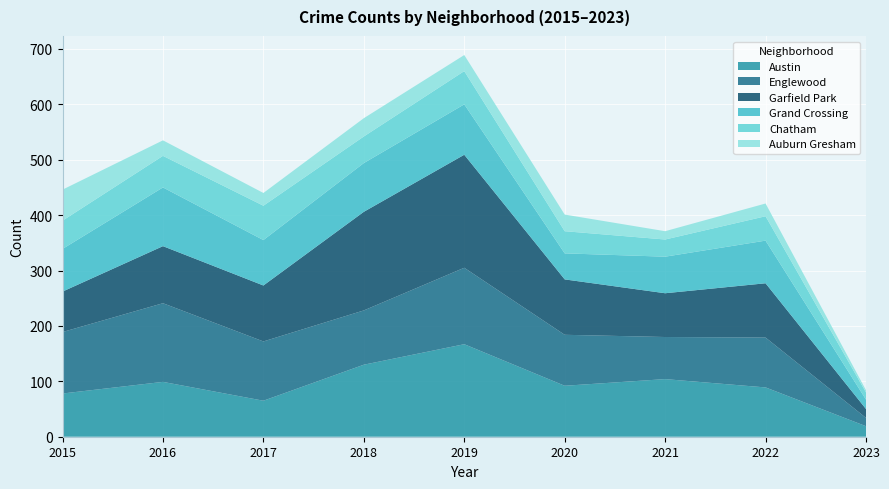

Reading right to left, list all the values displayed in this chart.

Austin: 19	89	104	92	167	130	65	99	78
Englewood: 15	90	76	92	138	98	107	142	111
Garfield Park: 16	98	79	100	204	178	101	103	73
Grand Crossing: 17	77	66	47	91	88	82	106	77
Chatham: 13	44	31	40	60	48	62	57	51
Auburn Gresham: 4	23	15	30	29	33	23	28	56